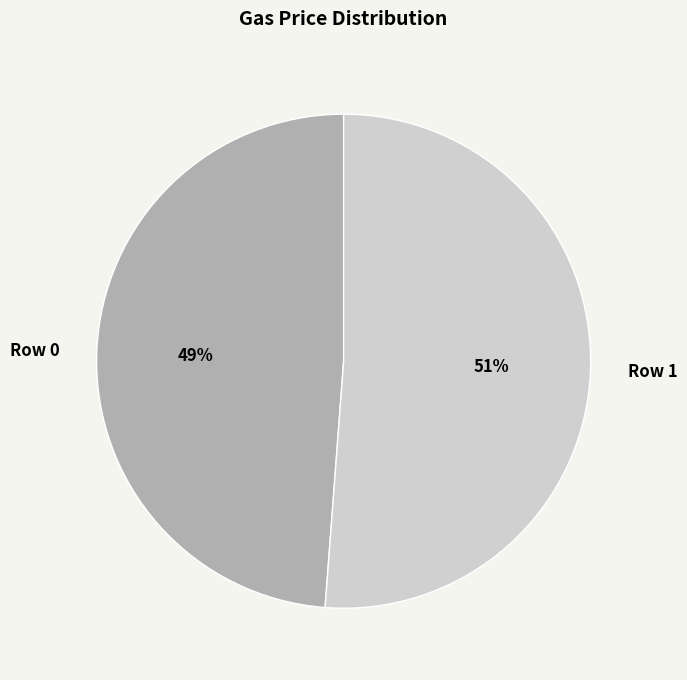

Does Row 1 represent more than half of the total?

Yes